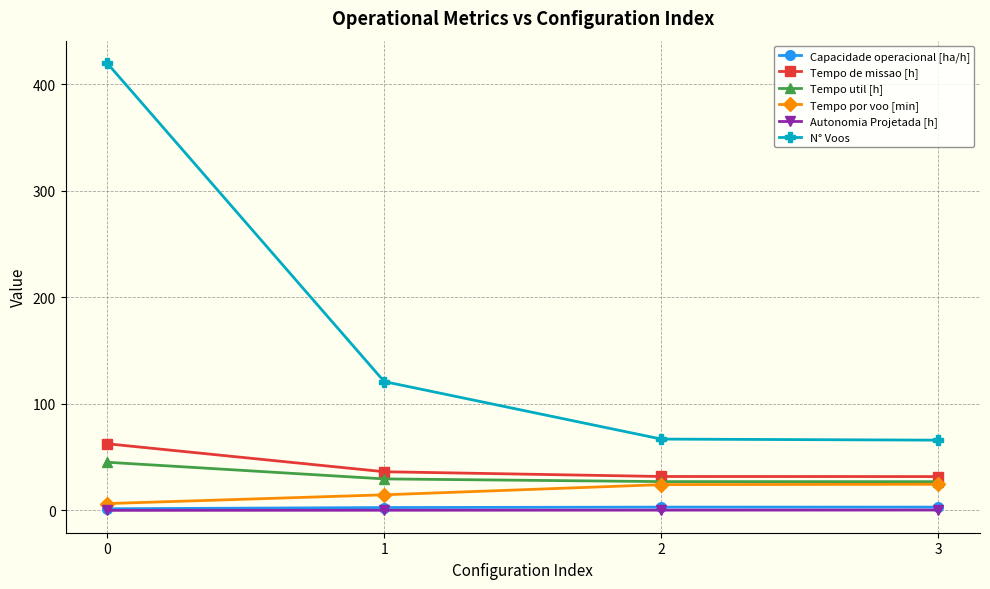

Read the Capacidade operacional [ha/h] value at 0.

1.6